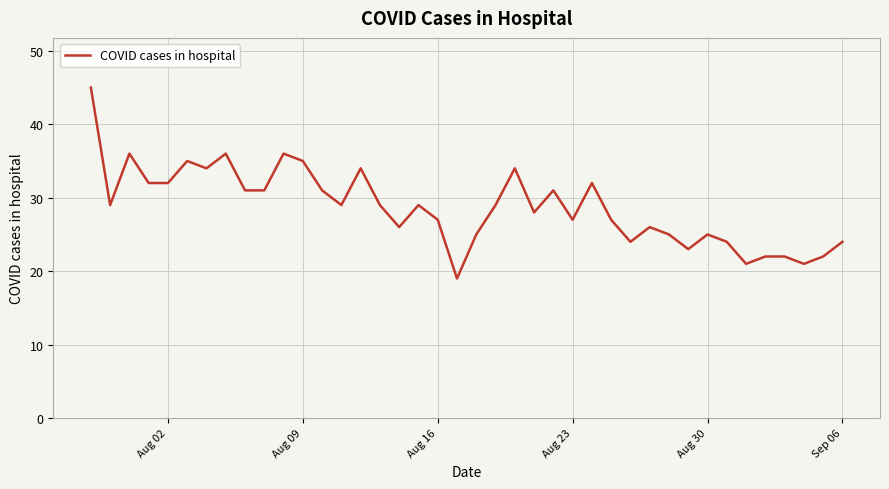

What is the greatest value displayed?

45